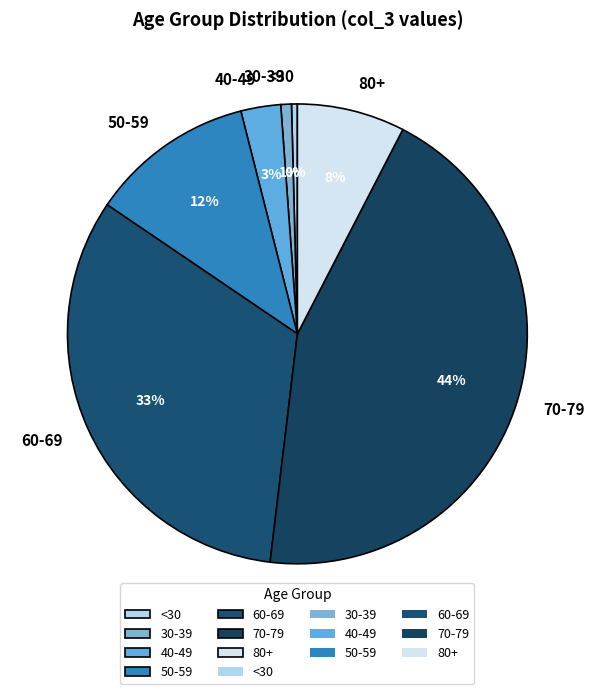

Combined, do <30 and 40-49 account for over 50%?

No